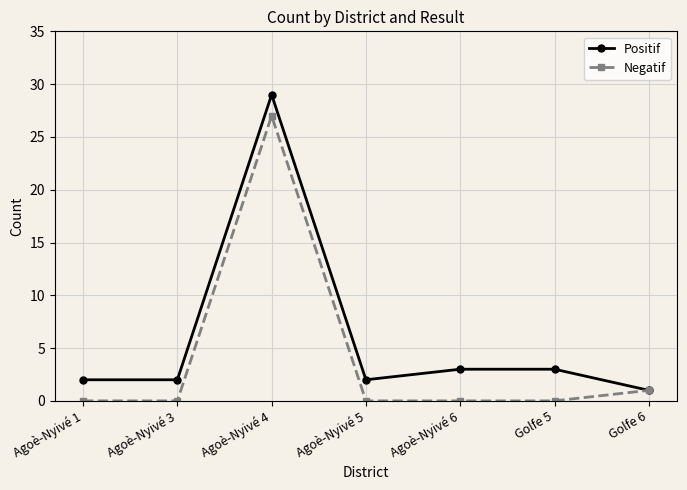

Which series changed the most between Agoè-Nyivé 4 and Agoè-Nyivé 6?

Negatif